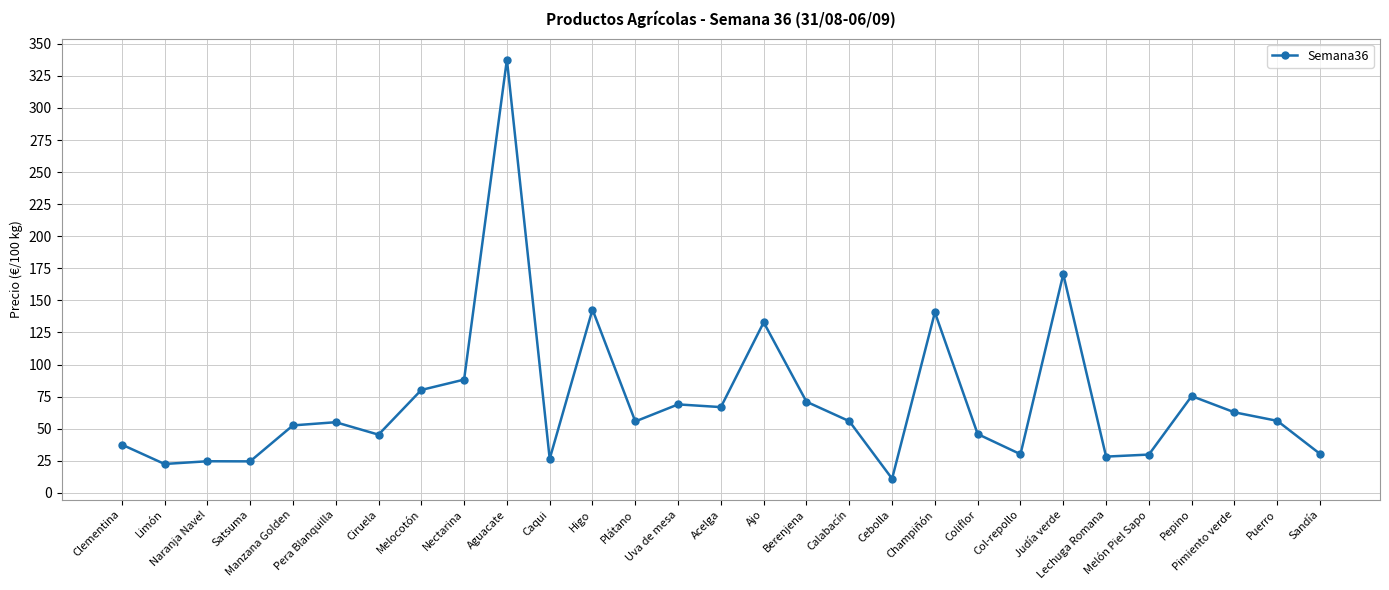

What is the difference between the maximum and minimum values?

326.7